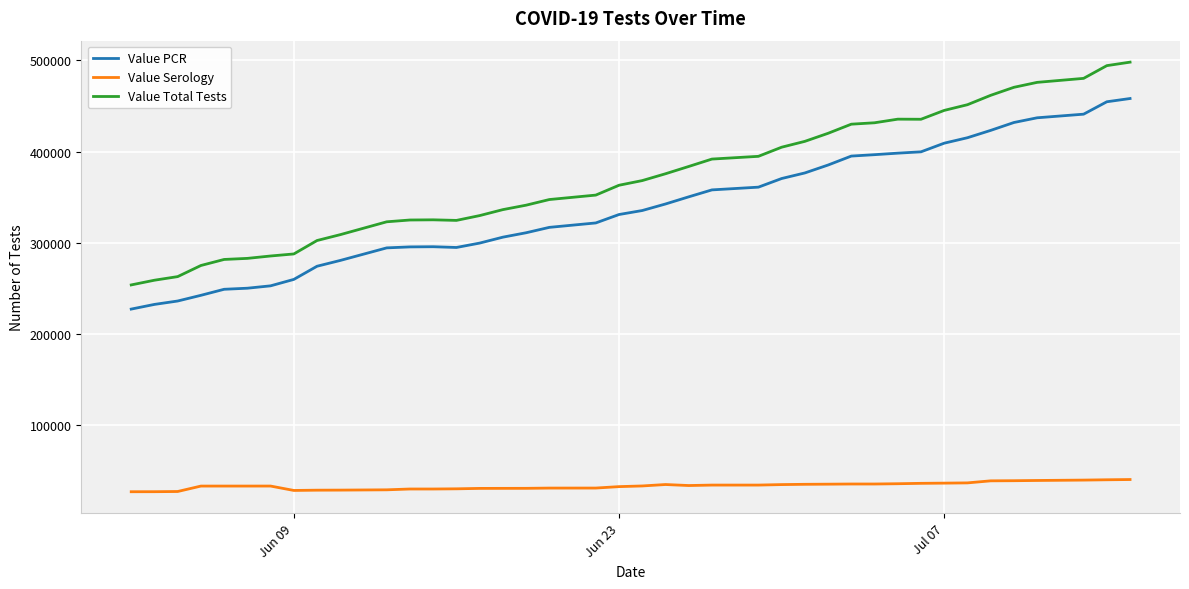

Which series has the largest total across all categories?

Value Total Tests